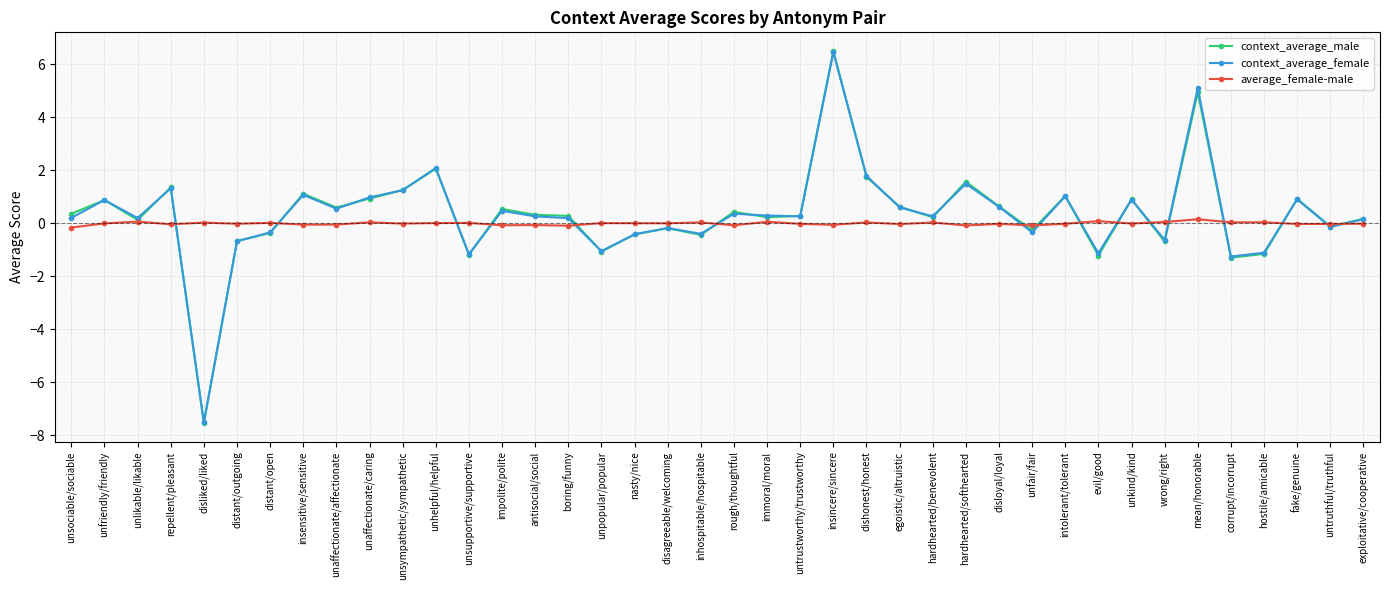

What is the label of the 34th point from the left?

wrong/right